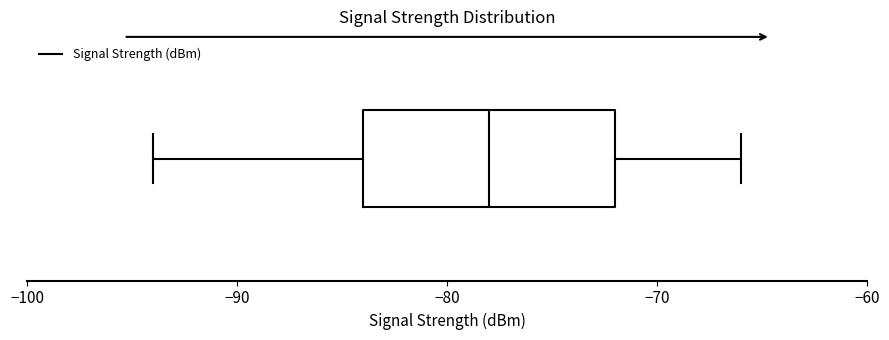

Transcribe this box plot: give where the median line is, the range the box spans, and where the two whiskers end, as read against the x-axis. The values are not printed on the chart, so give them approximately, as read against the axis.

median -78, box -84 to -72, whiskers -94 to -66